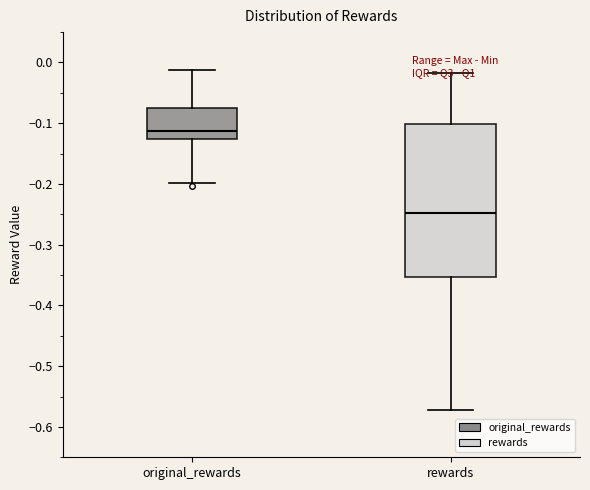

Comparing the boxes themselves (not the whiskers), which one is the tallest?

rewards